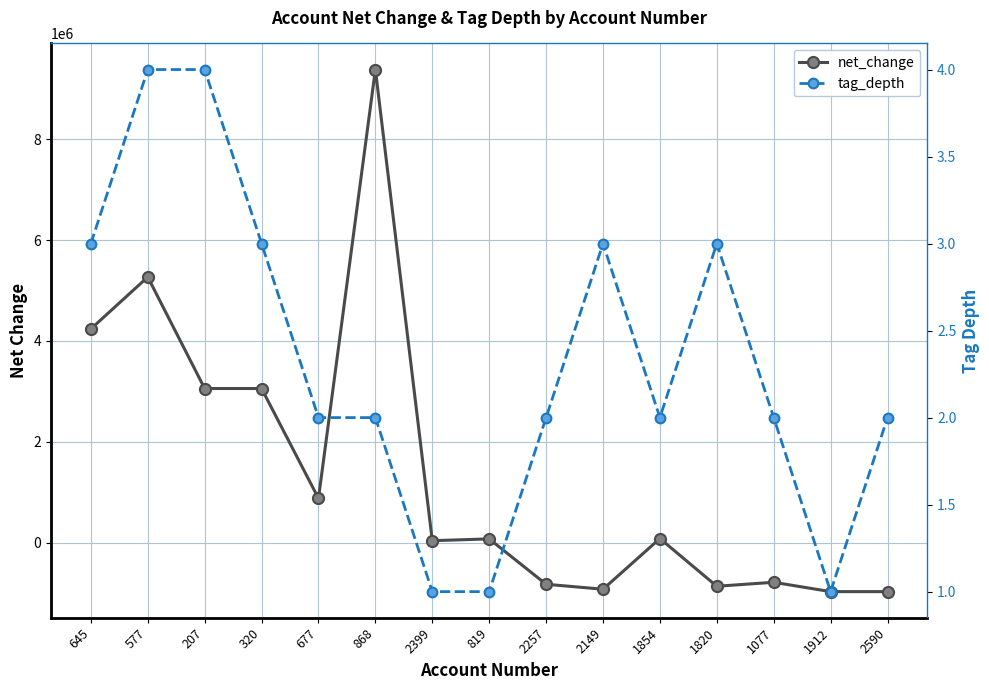

At which category does net_change reach its first local valley?

677